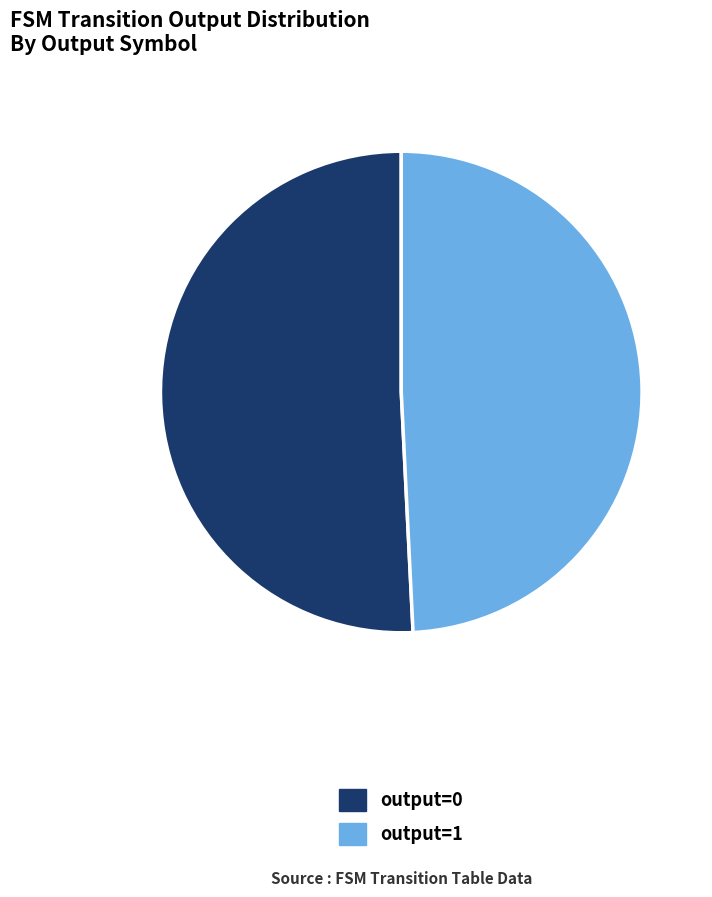

Between output=1 and output=0, which is larger?

output=0